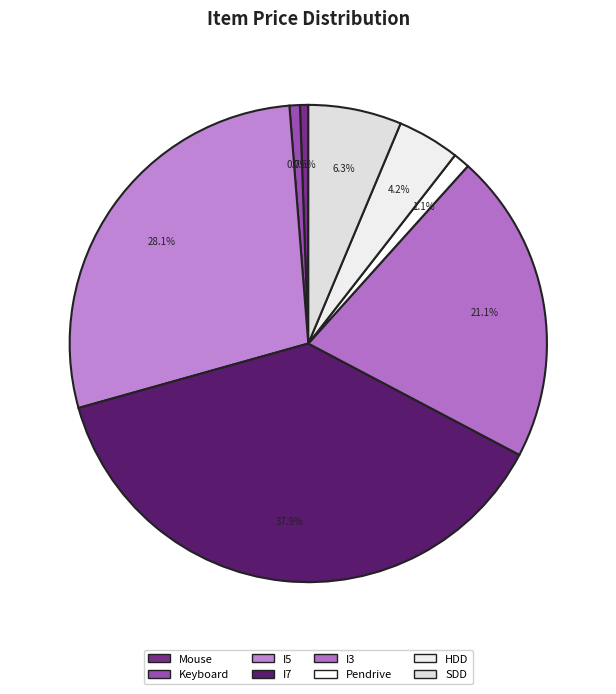

Is there any slice that represents more than half of the pie?

No